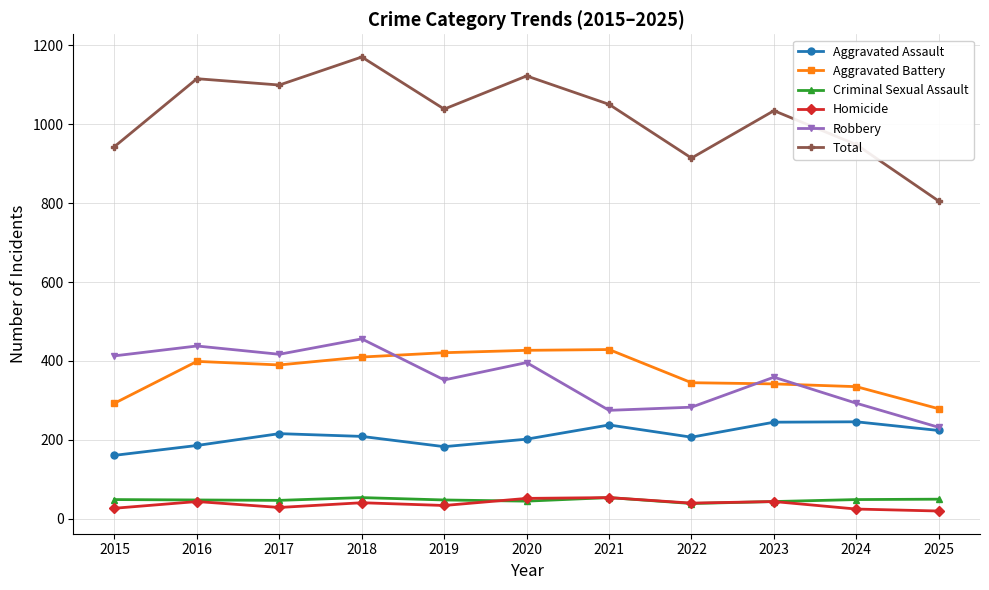

Which category has the lowest value in the Aggravated Assault series?

2015